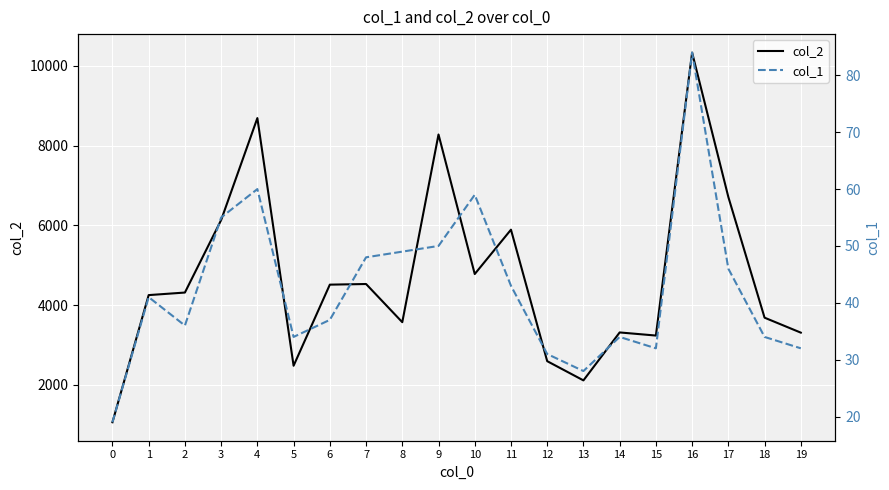

Which series has the largest total across all categories?

col_2